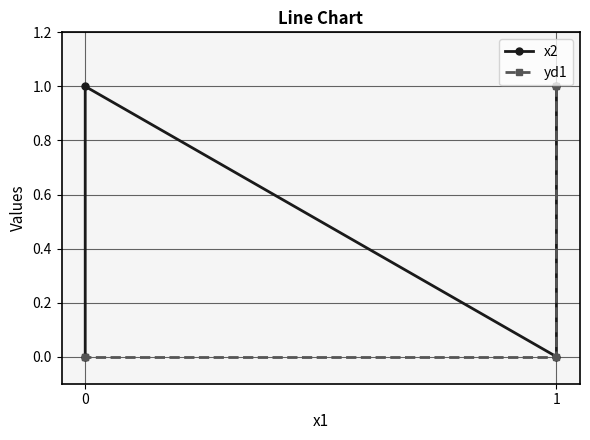

Which series has the widest spread of values?

x2